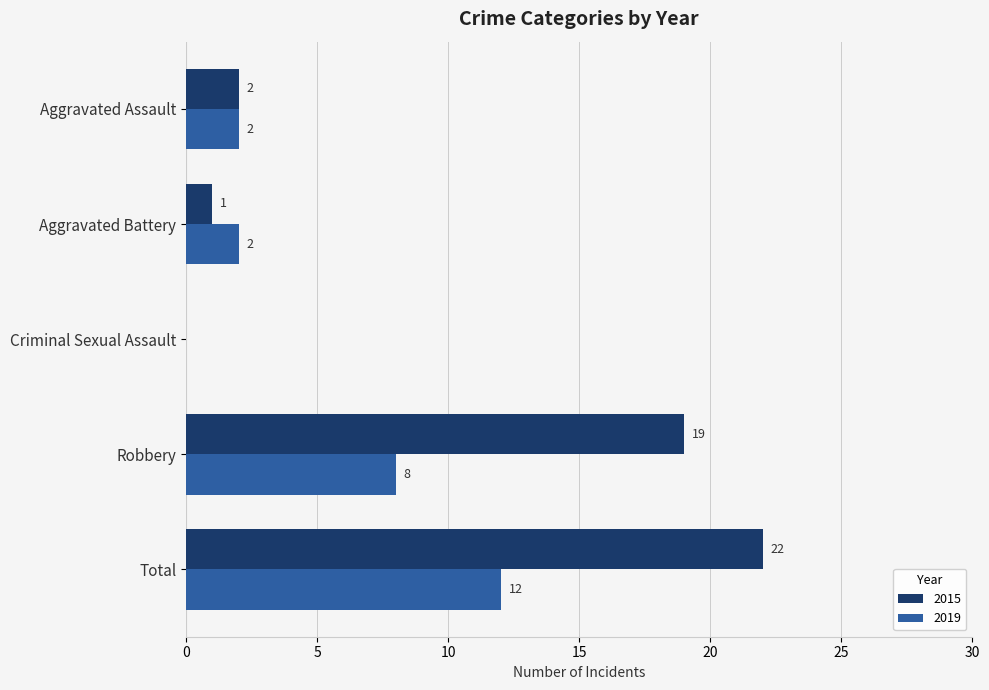

Is the value of 2019 at Total greater than the value of 2015 at Aggravated Assault?

Yes